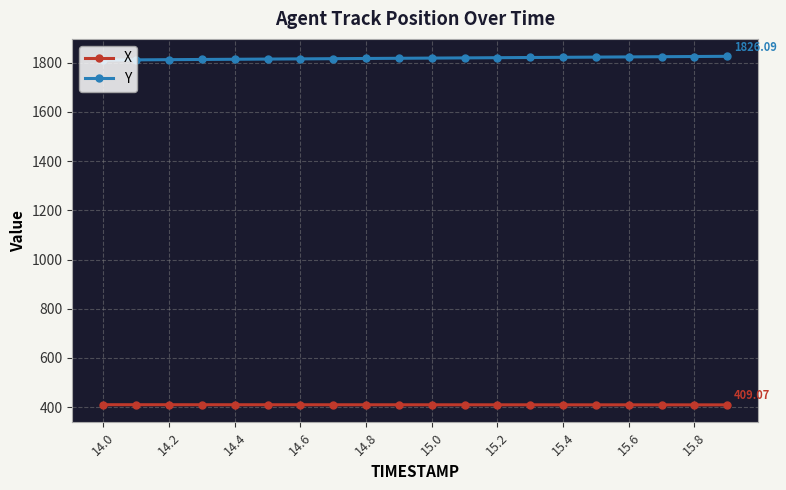

What is the highest value of the Y series?

1826.1